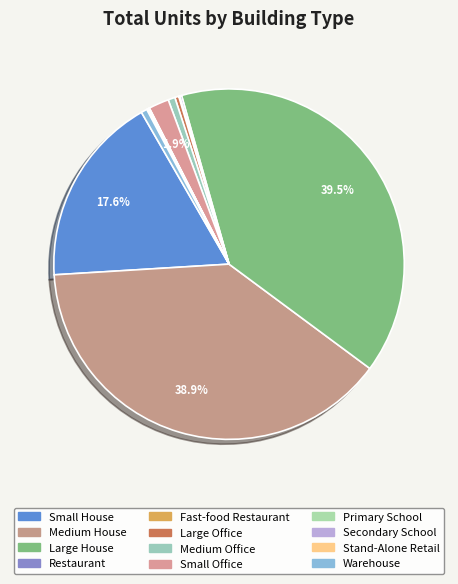

To the nearest percent, what is the average slice percentage?

8%